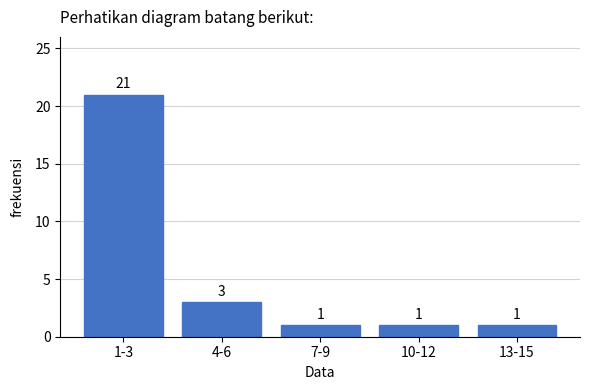

Reading left to right, what are all the values shown in this chart?

21	3	1	1	1